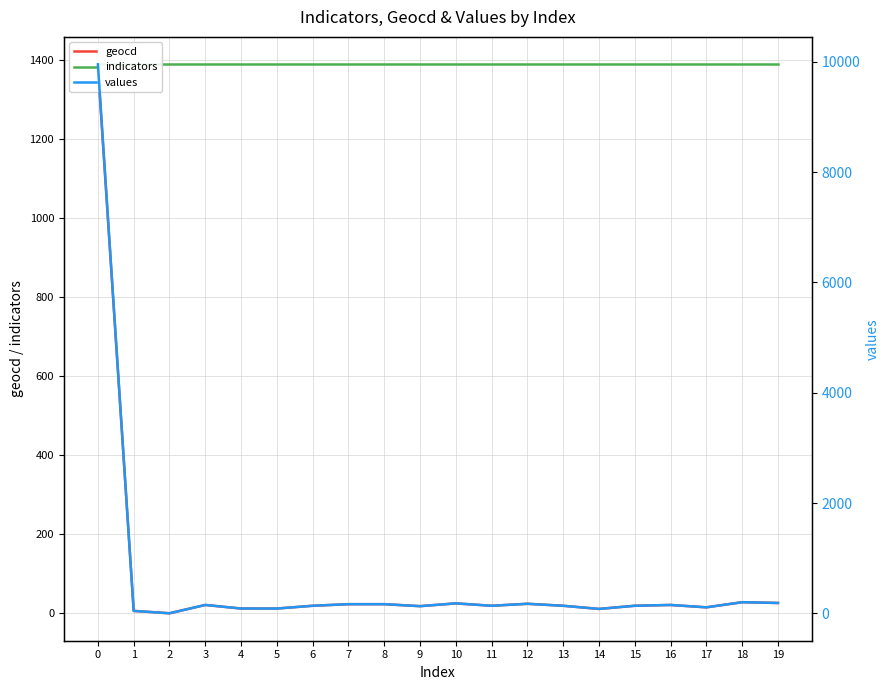

Rank the series by their maximum value, from lowest to highest.

geocd, indicators, values